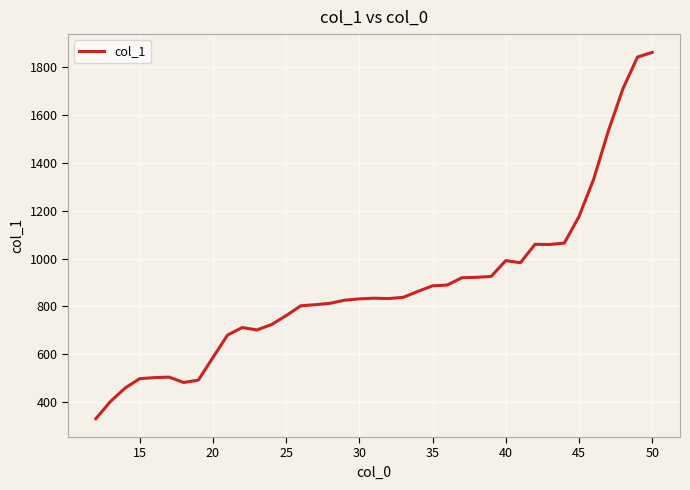

What is the maximum value shown in the chart?

1859.8